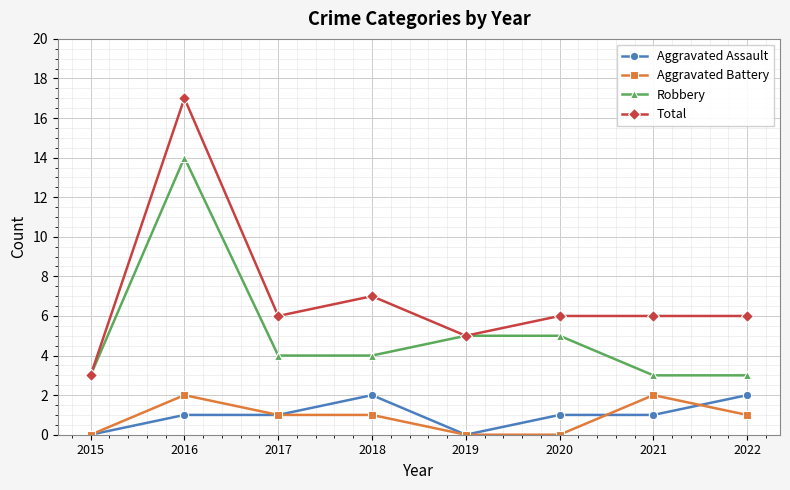

How many distinct data groups are displayed?

4